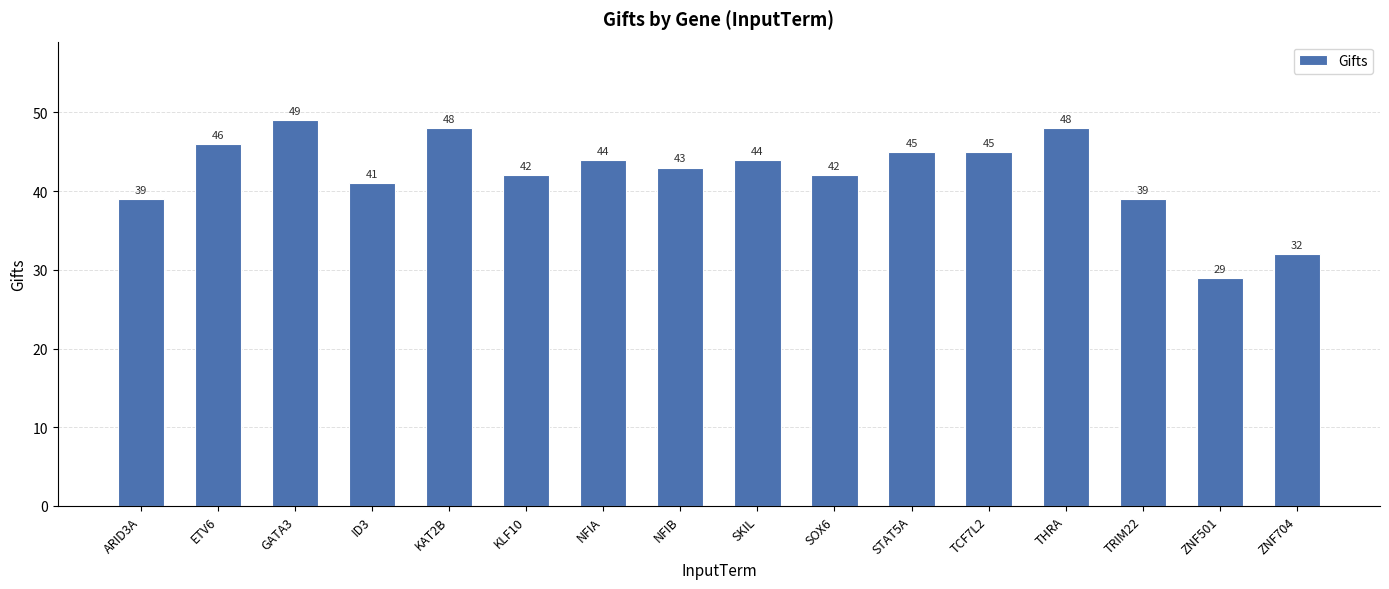

Is it true that the value at TCF7L2 is 45?

True